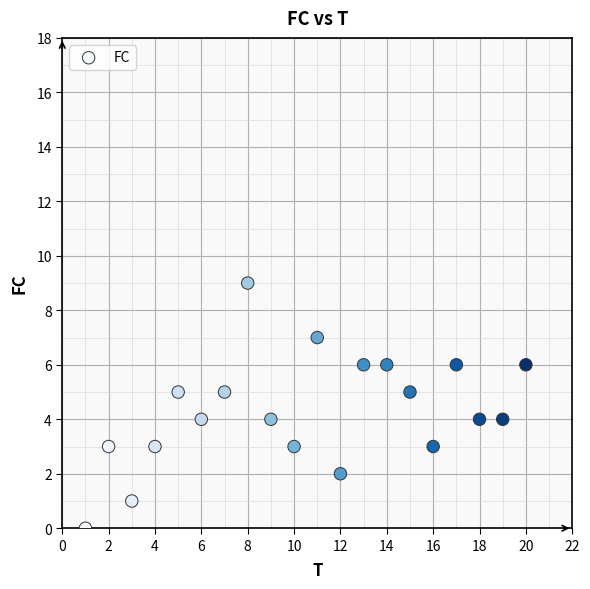

What is the range of Y values (max minus min)?

9